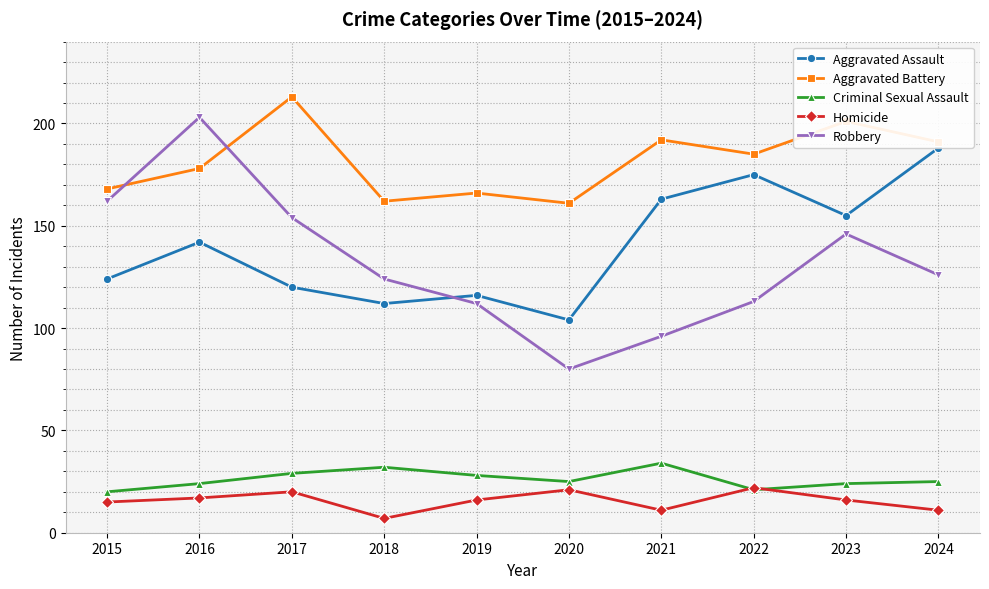

How many times do Criminal Sexual Assault and Homicide cross each other?

2